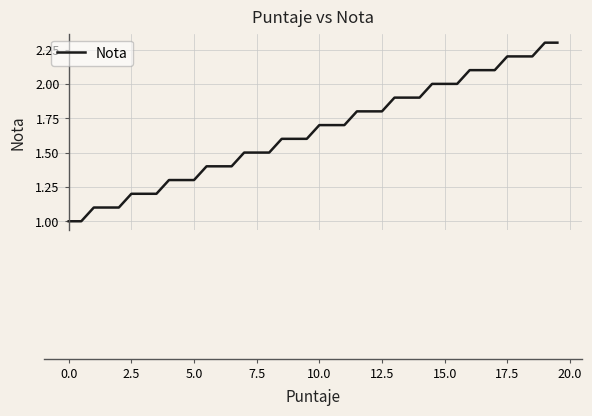

What is the smallest value displayed?

1.0